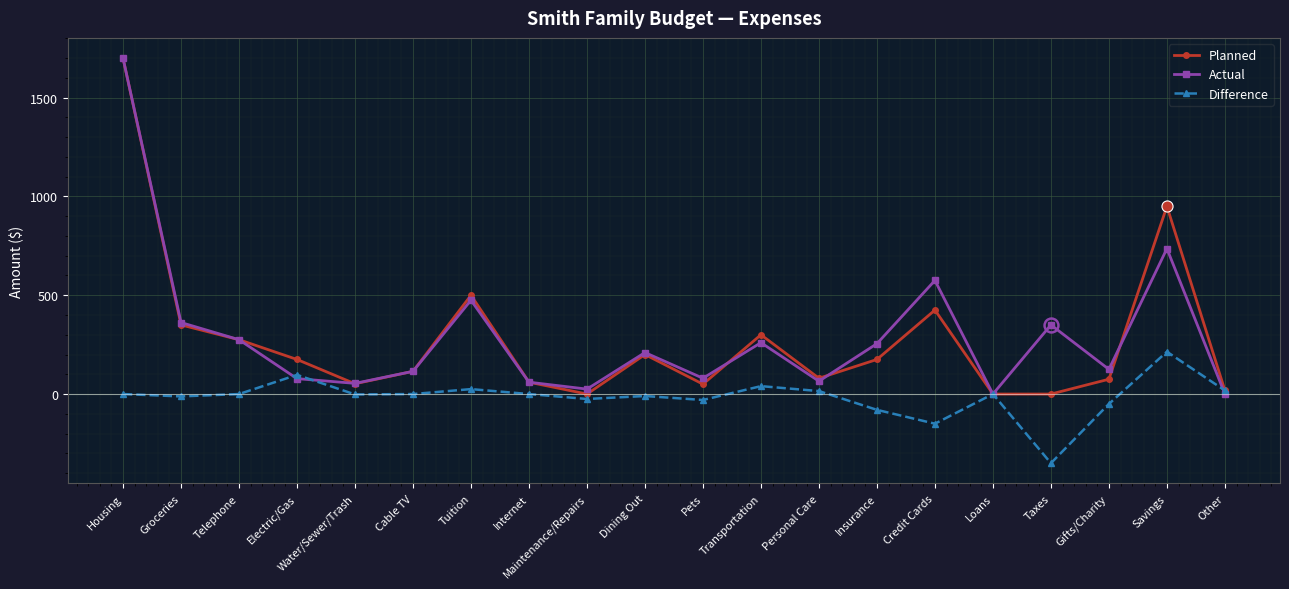

What is the average value of the Difference series?

-15